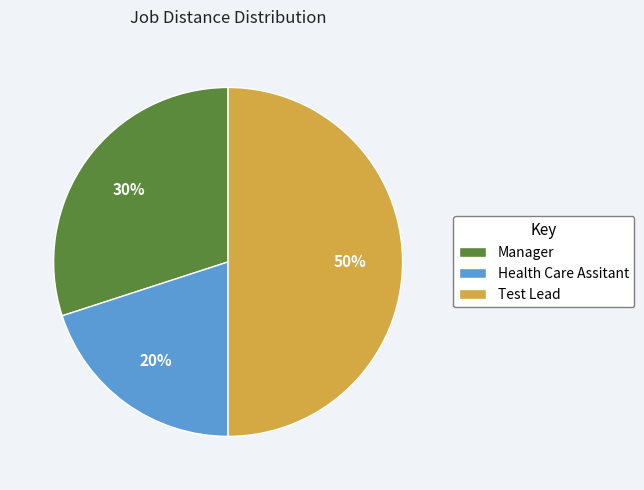

To the nearest percent, what portion does Manager represent?

30%